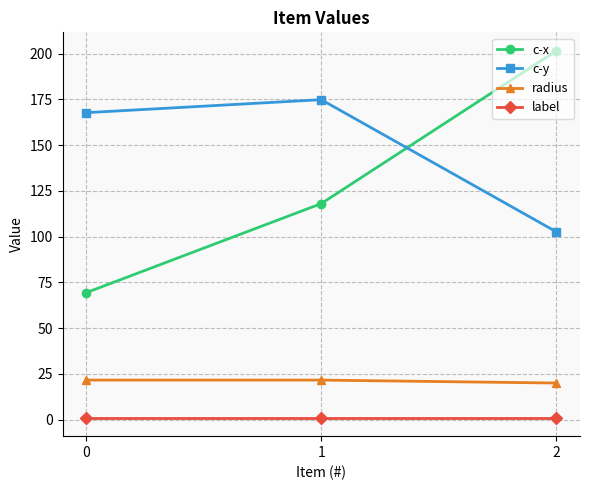

The value of radius at 1 is 21.6. True or false?

True